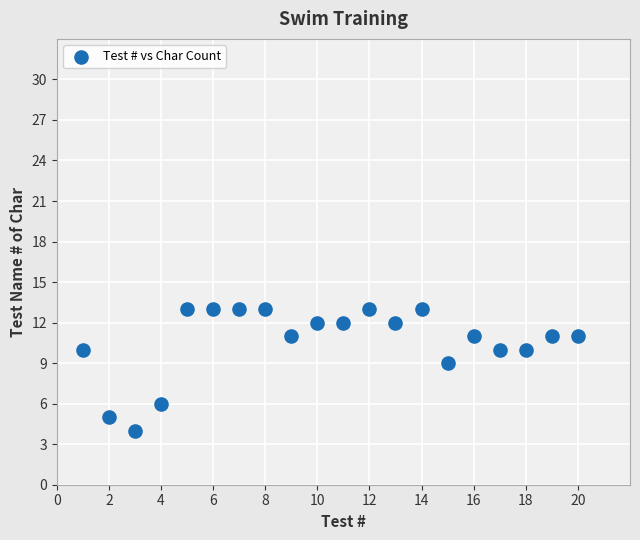

What Y value in the scatter plot is closest to 8?

9